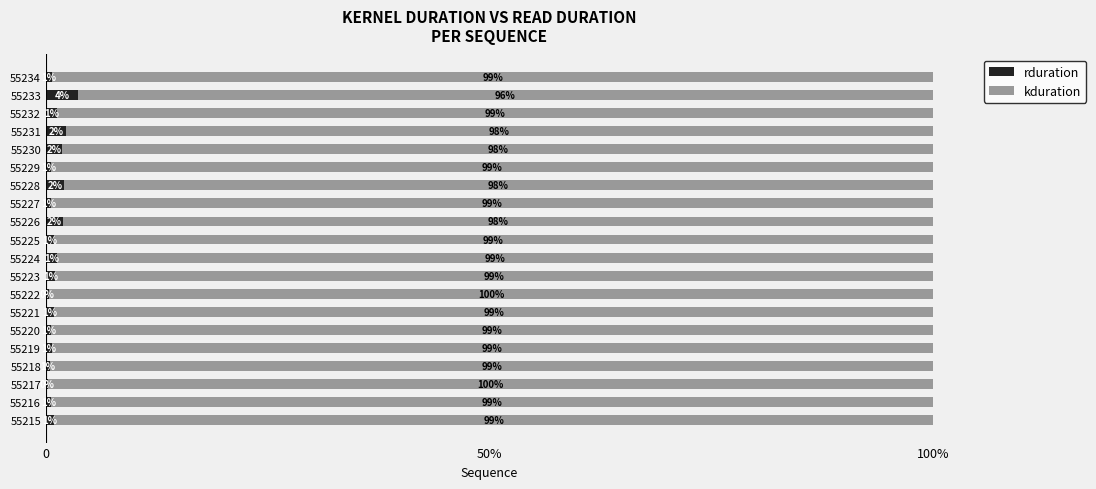

What position from the left is 15?

16